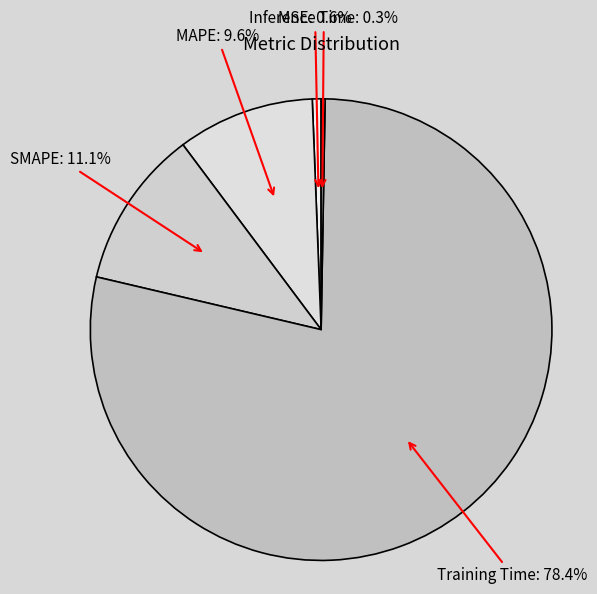

True or false: SMAPE accounts for 11% of the total.

True